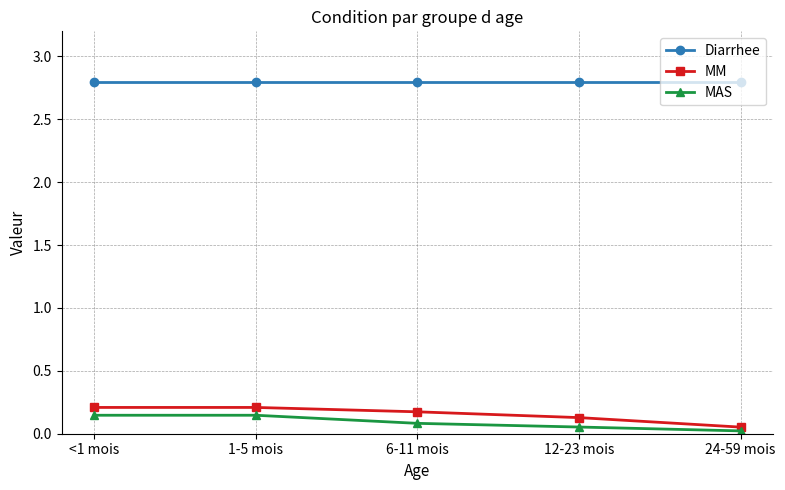

What are all the series names shown in the legend?

Diarrhee, MM, MAS